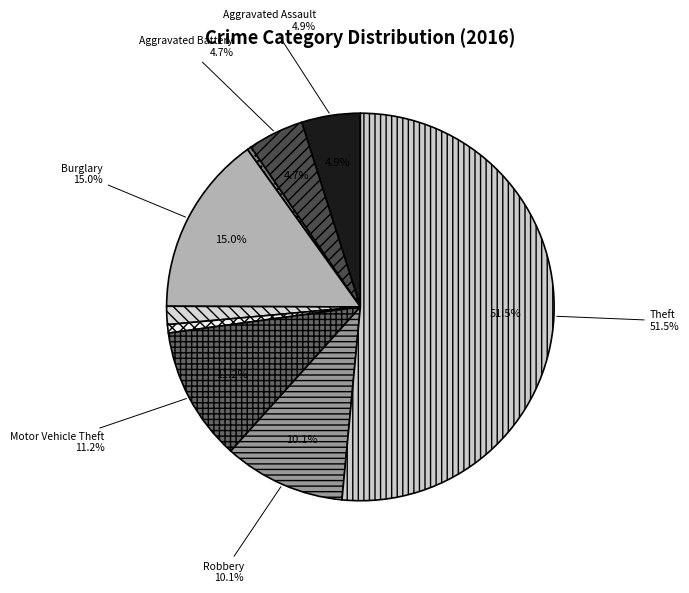

What percentage is the Burglary slice, to the nearest percent?

15%